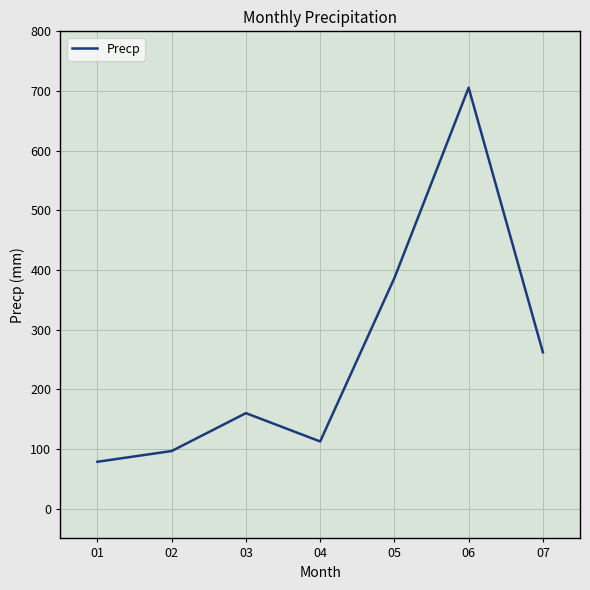

At which category does the chart reach its peak across all series?

06